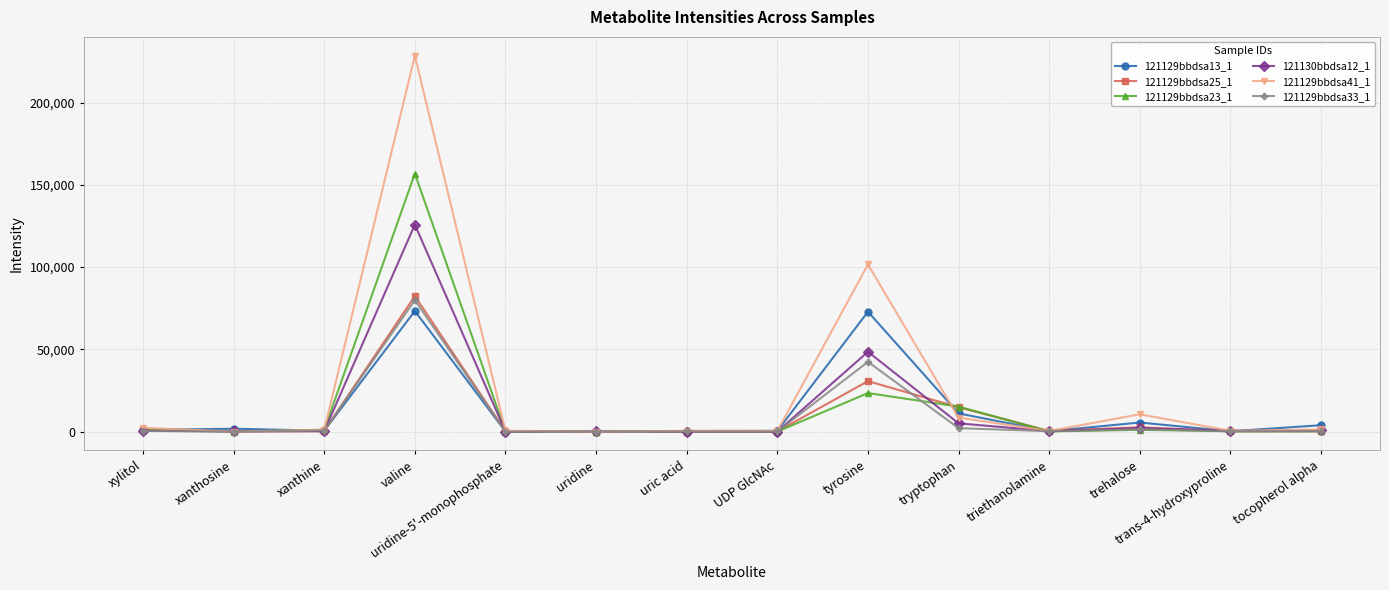

What is the minimum value shown in the chart?

51